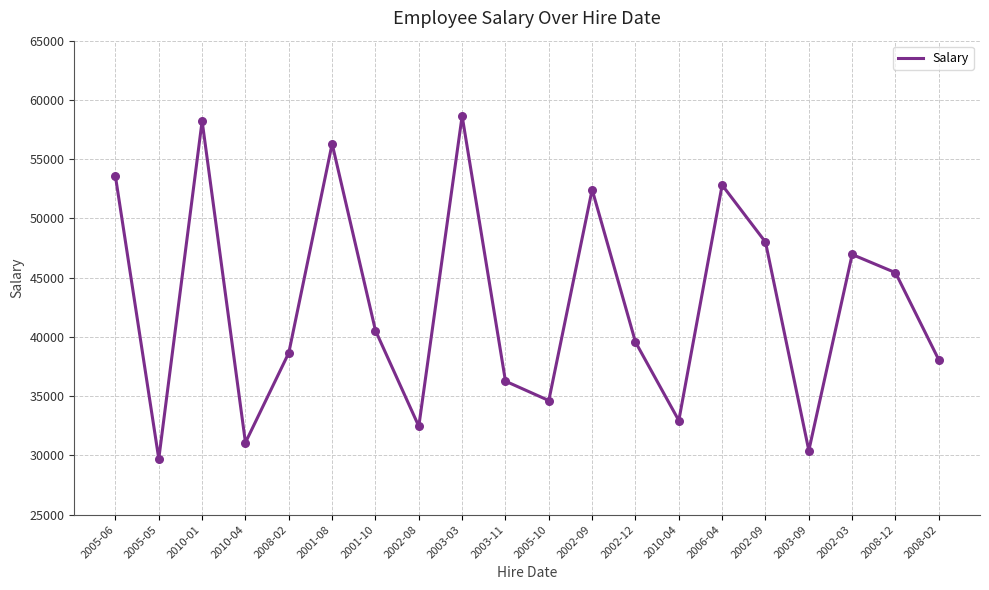

What is the ratio of the value at 2001-10 to the value at 2010-04?

1.3